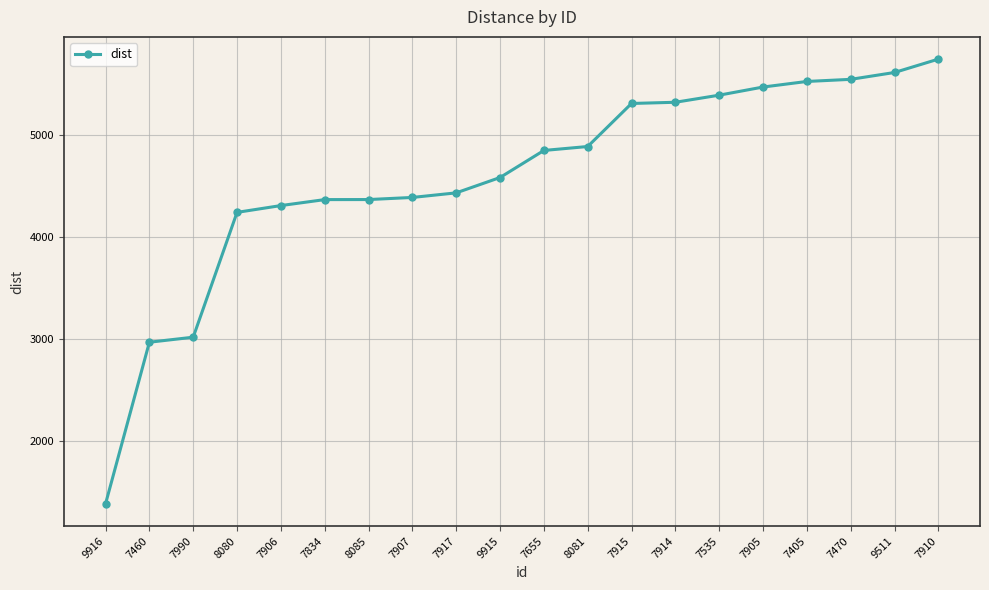

What is the difference between the maximum and minimum values?

4361.4